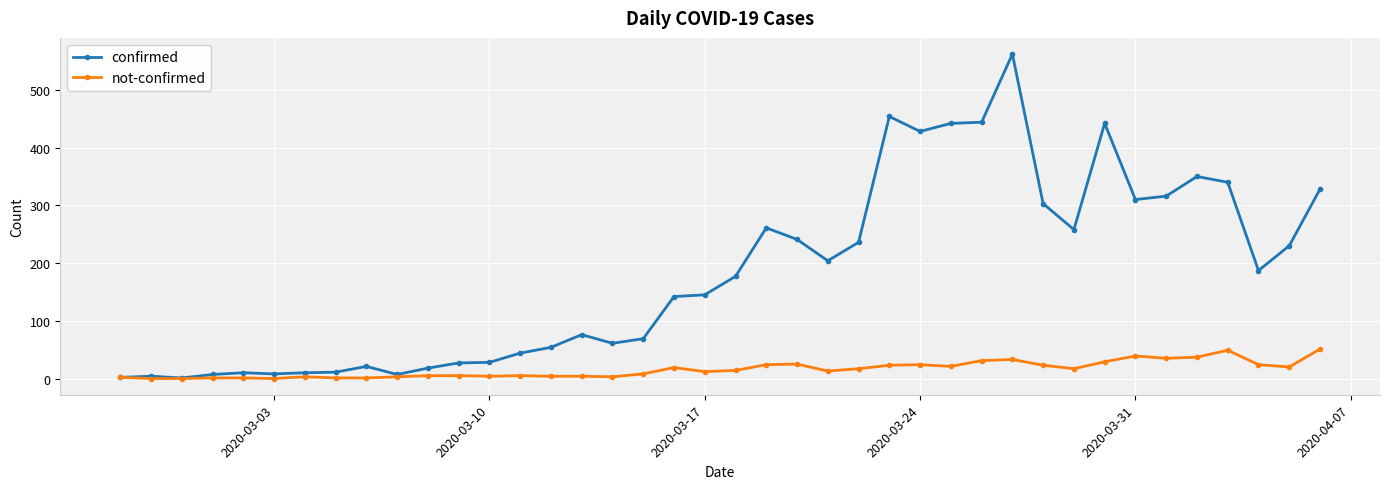

What is the maximum value for confirmed?

562